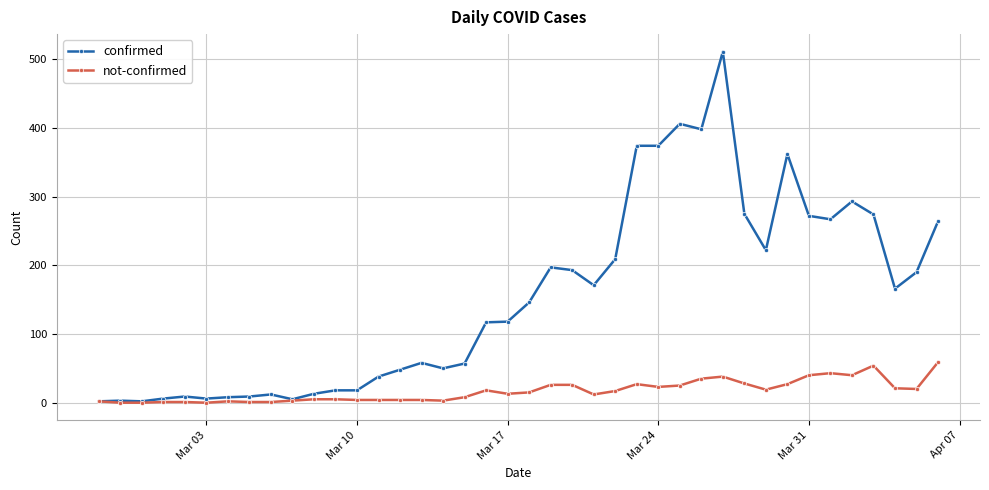

What is the maximum value shown in the chart?

511